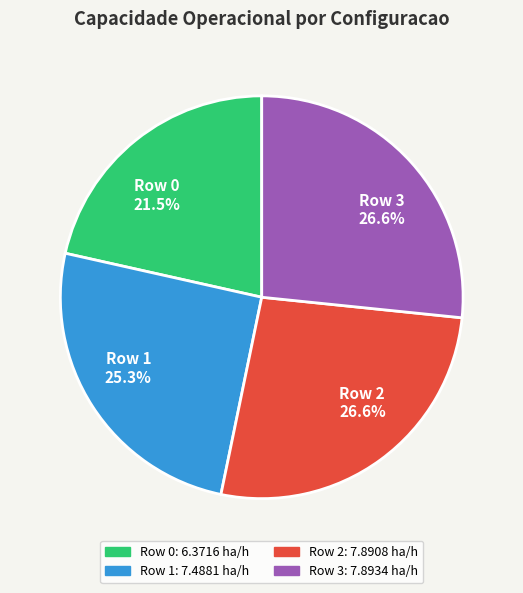

What percentage is the Row 2 slice, to the nearest percent?

27%